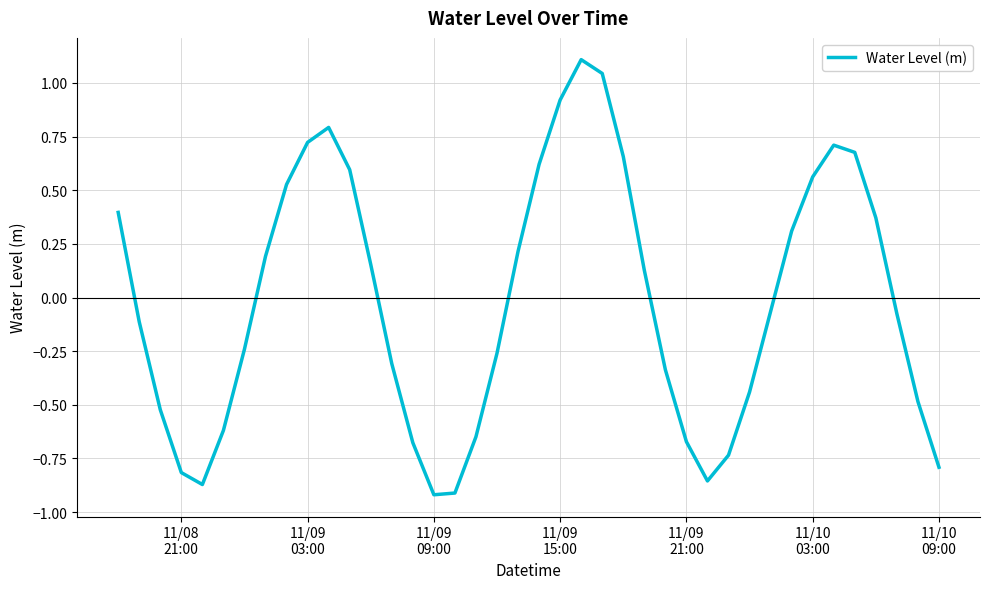

What is the difference between the maximum and second lowest values?

2.0